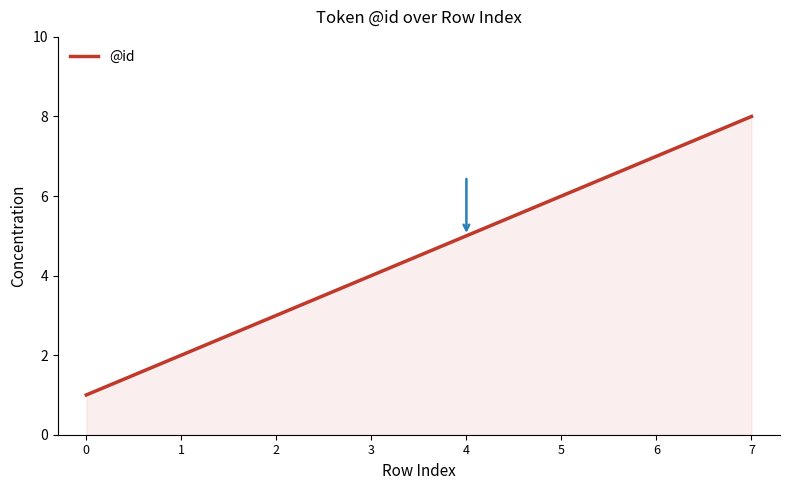

What is the maximum value shown in the chart?

8.0